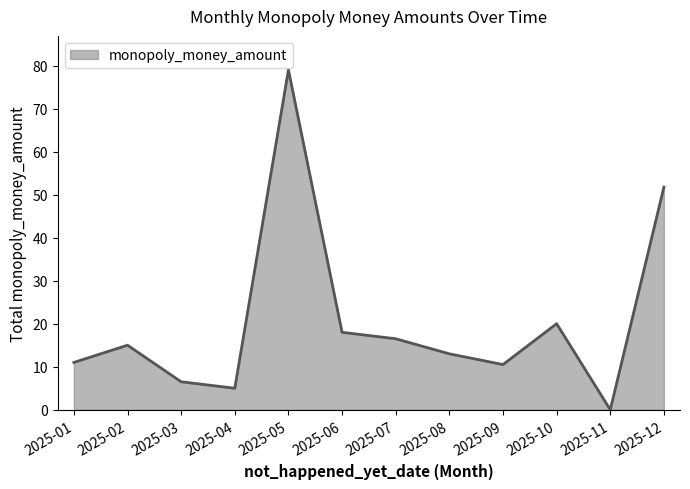

At which label is the value closest to 39?

2025-12